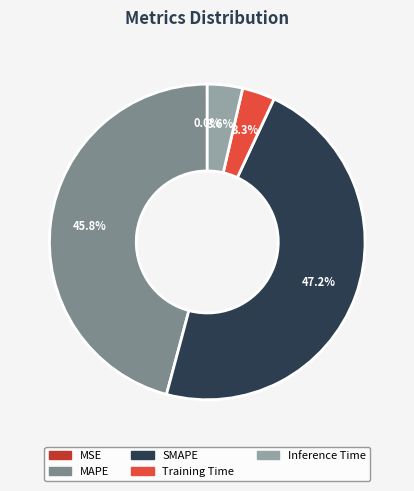

What percentage is NOT represented by Inference Time?

96.4%